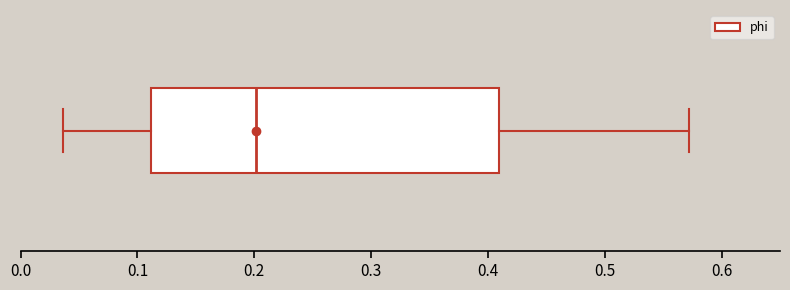

Read this box plot against the x-axis: the position of the median line, the range covered by the box, and the ends of both whiskers. The values are not printed on the chart, so give them approximately, as read against the axis.

median 0.20, box 0.11 to 0.41, whiskers 0.04 to 0.57